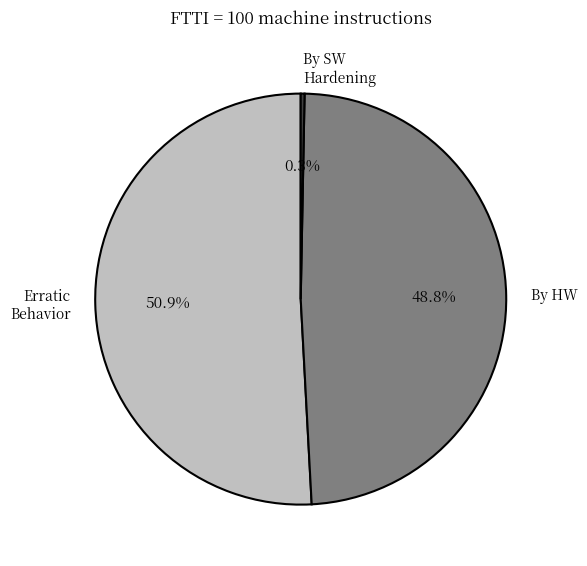

Count the number of slices in the pie.

3